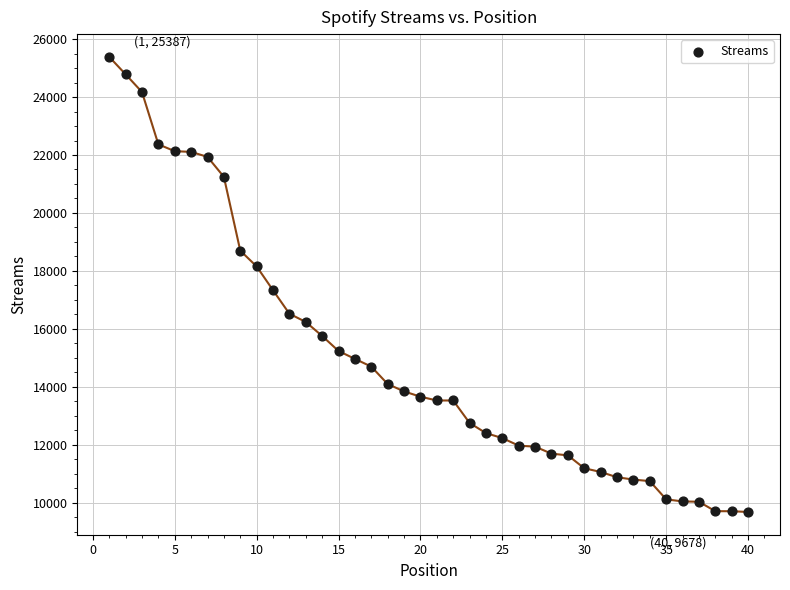

What Y value in the scatter plot is closest to 17532?

17331